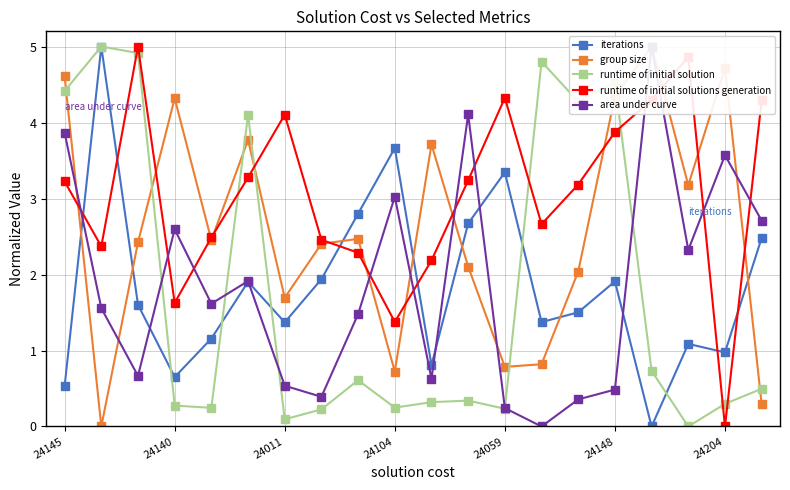

Which series has the largest total across all categories?

runtime of initial solutions generation